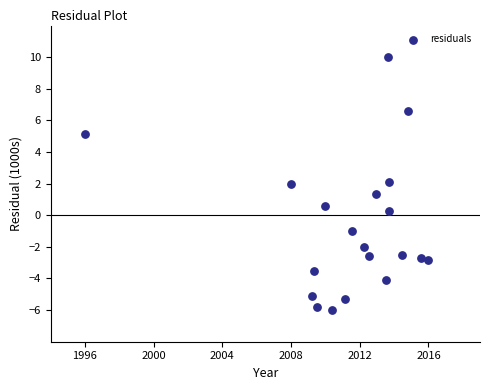

What is the range of Y values (max minus min)?

16.0